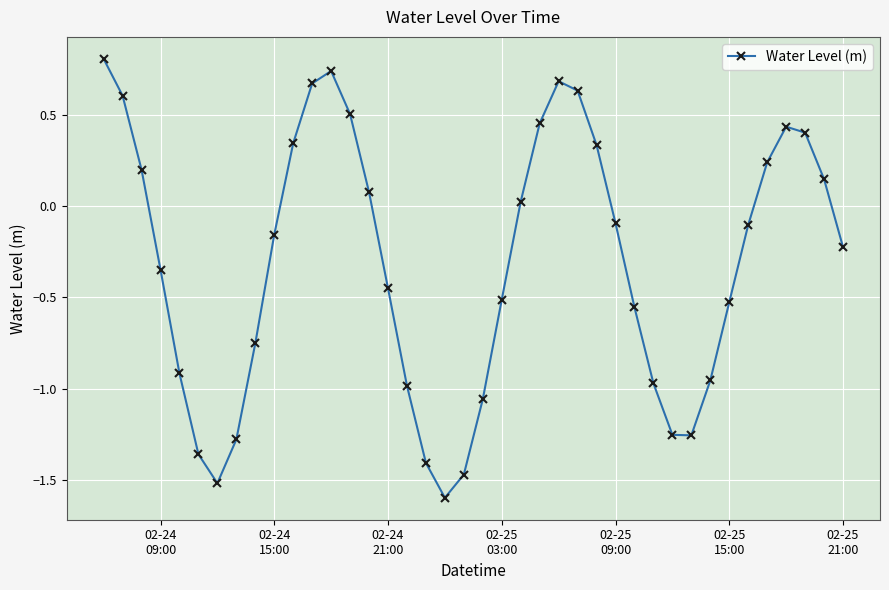

How many data points does each series have?

40